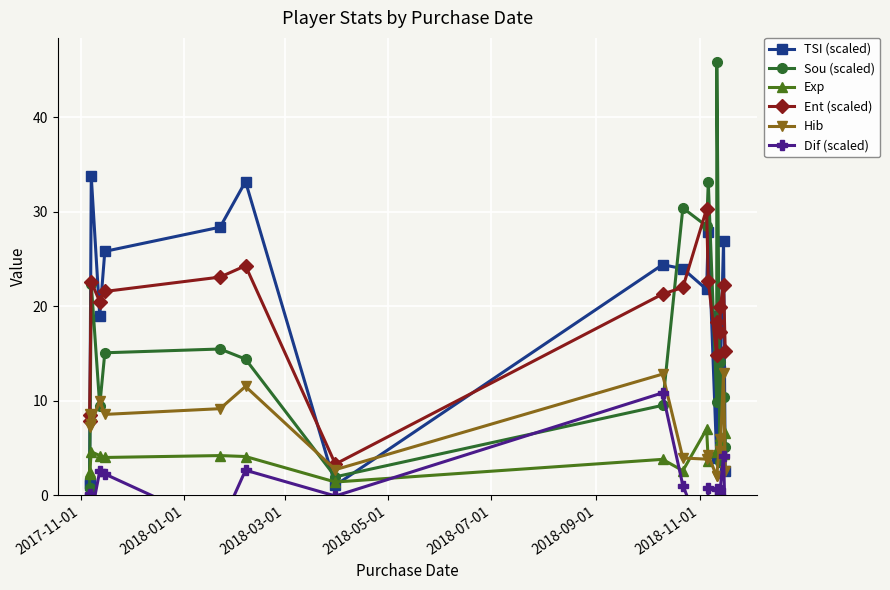

True or false: Hib has a value of 3.8 at 2018-03-01.

False